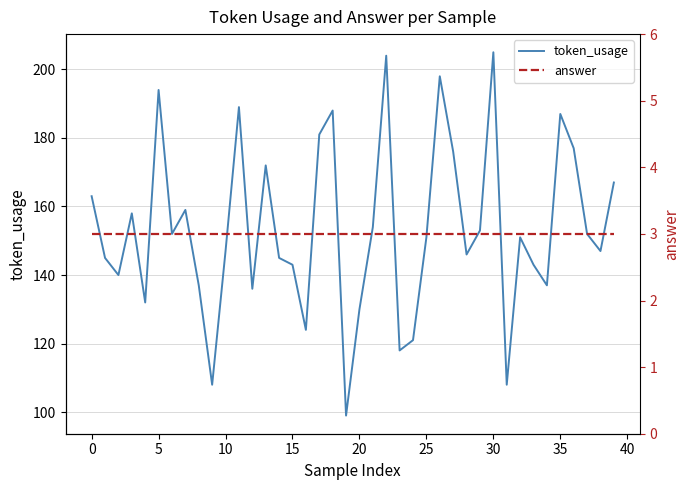

What is the lowest value of the token_usage series?

99